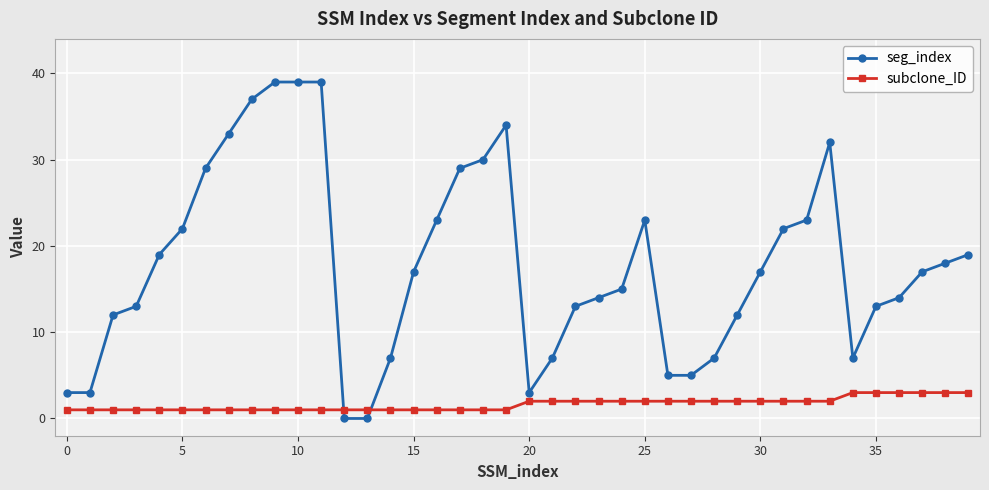

Reading right to left, what are all the values shown in this chart?

seg_index: 19	18	17	14	13	7	32	23	22	17	12	7	5	5	23	15	14	13	7	3	34	30	29	23	17	7	0	0	39	39	39	37	33	29	22	19	13	12	3	3
subclone_ID: 3	3	3	3	3	3	2	2	2	2	2	2	2	2	2	2	2	2	2	2	1	1	1	1	1	1	1	1	1	1	1	1	1	1	1	1	1	1	1	1